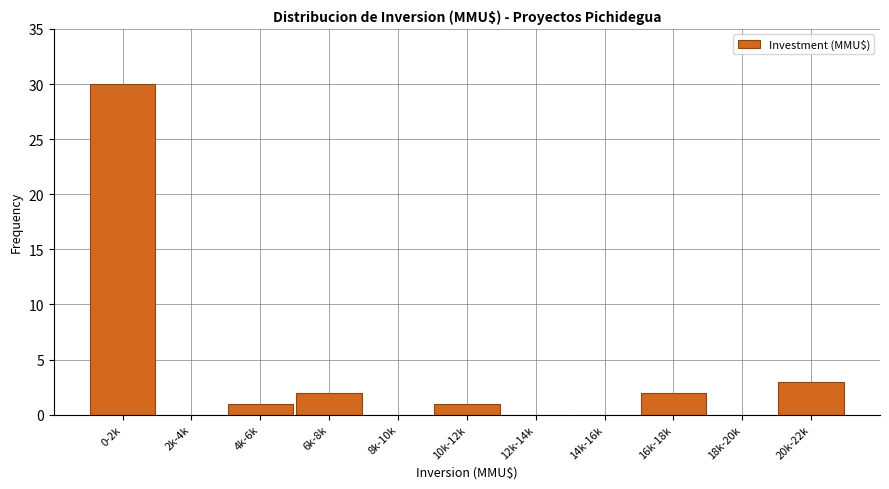

Reading left to right, list all the values displayed in this chart.

0-2k=30	2k-4k=0	4k-6k=1	6k-8k=2	8k-10k=0	10k-12k=1	12k-14k=0	14k-16k=0	16k-18k=2	18k-20k=0	20k-22k=3